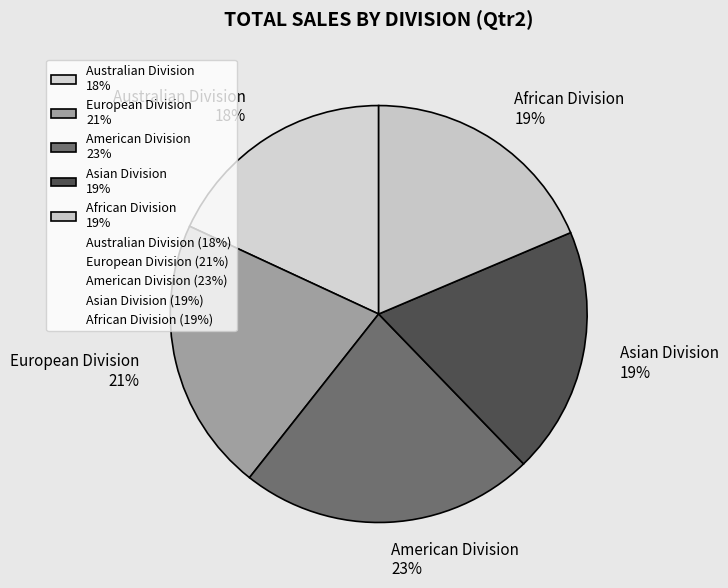

To the nearest percent, what is the combined percentage of African Division 19% and Australian Division 18%?

37%